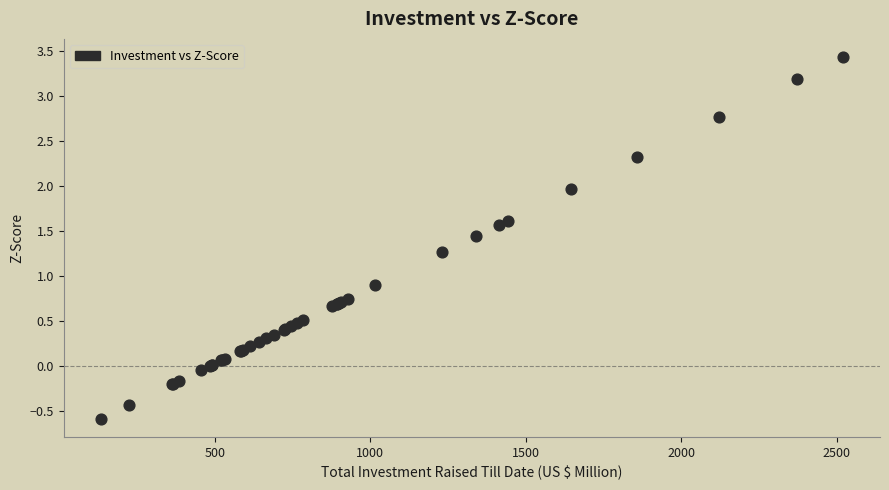

What Y value in the scatter plot is closest to 1?

0.9